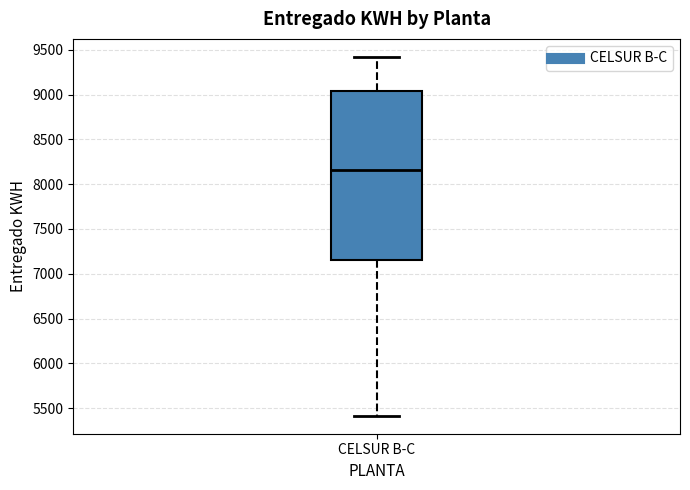

Where is the upper edge of the box for CELSUR B-C on the y-axis? The values are not printed on the chart, so give them approximately, as read against the axis.

9050